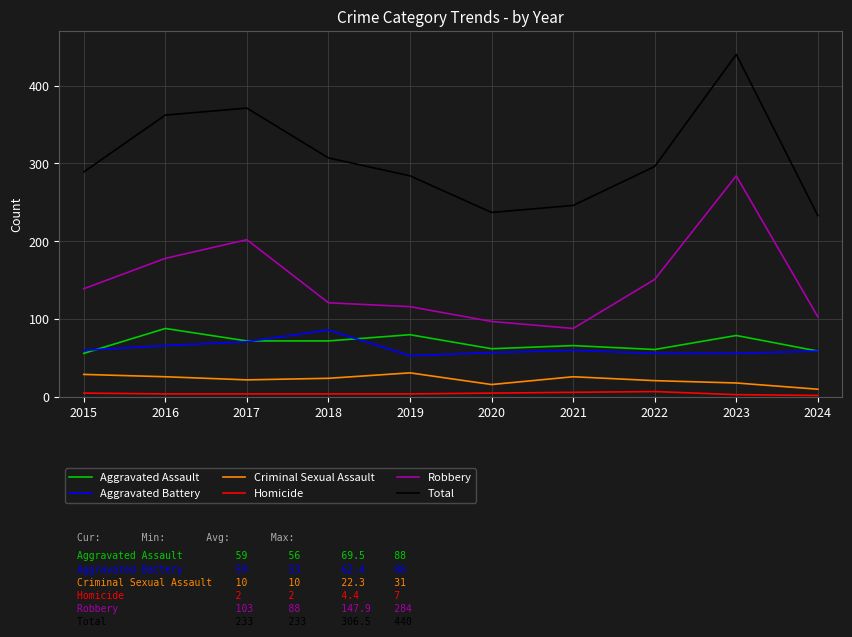

How many values in the Total series are below 296?

5